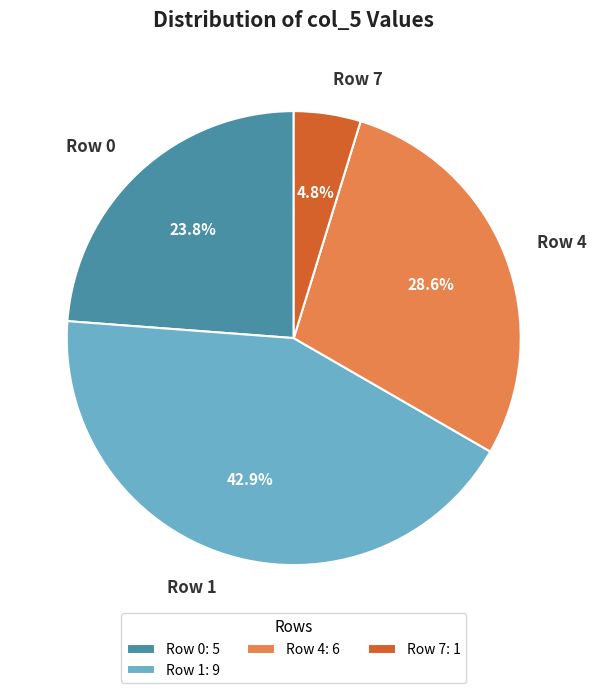

Does Row 7 account for over 50% of the chart?

No